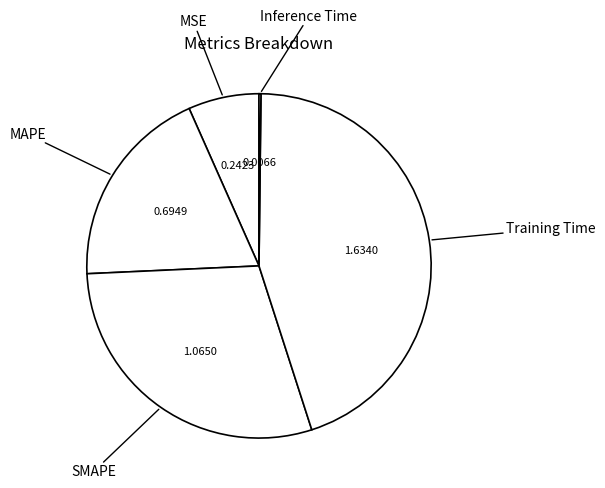

Rank the categories by value from lowest to highest.

Inference Time, MSE, MAPE, SMAPE, Training Time